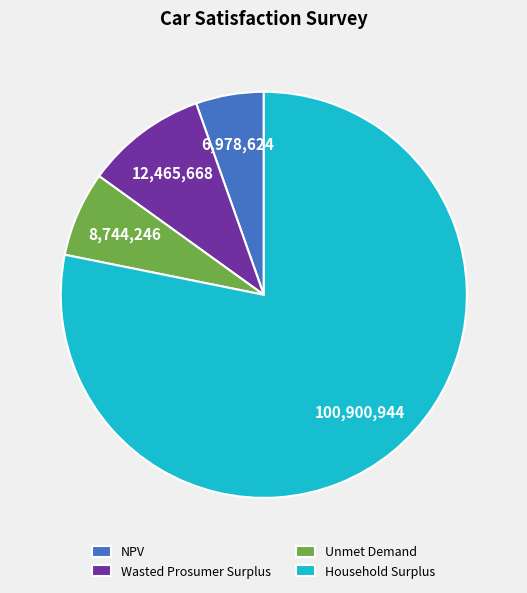

True or false: Household Surplus accounts for 78% of the total.

True